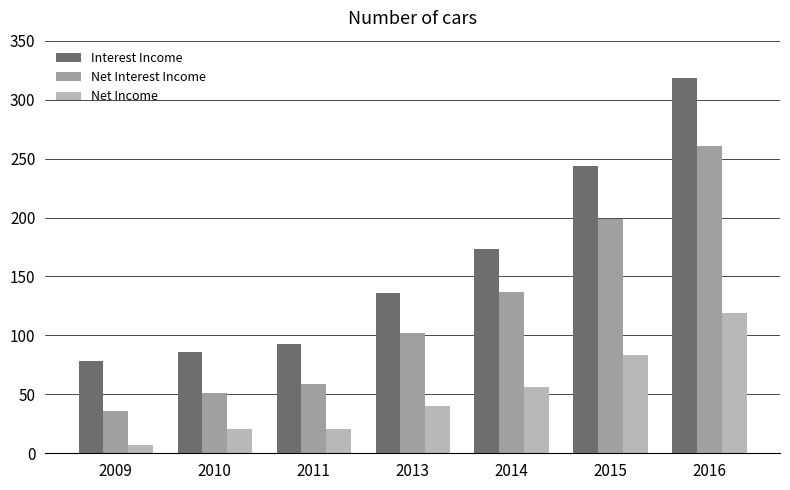

List the labels in order of Net Interest Income value, smallest first.

2009, 2010, 2011, 2013, 2014, 2015, 2016